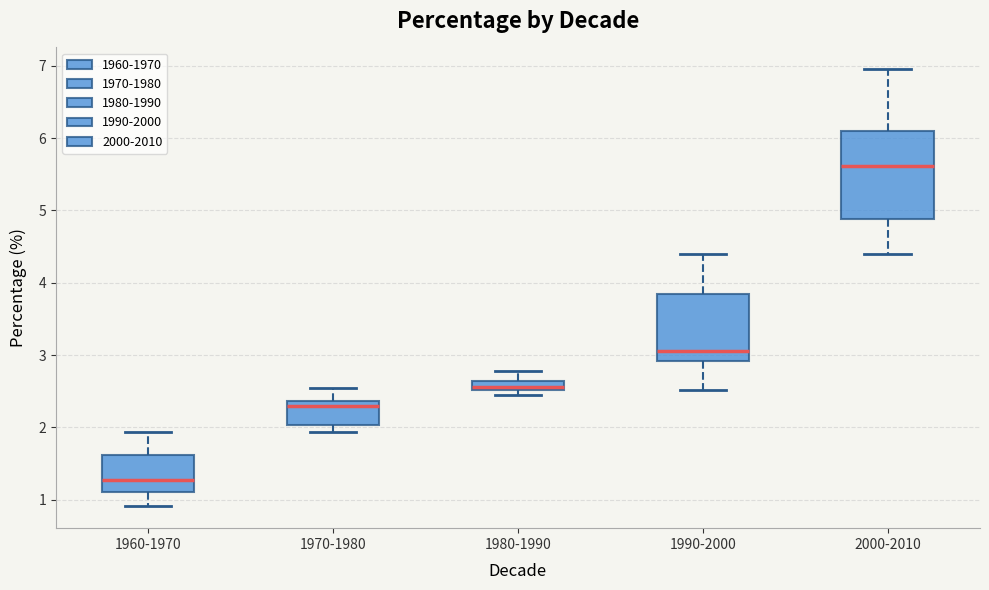

Which box's median line is the lowest?

1960-1970